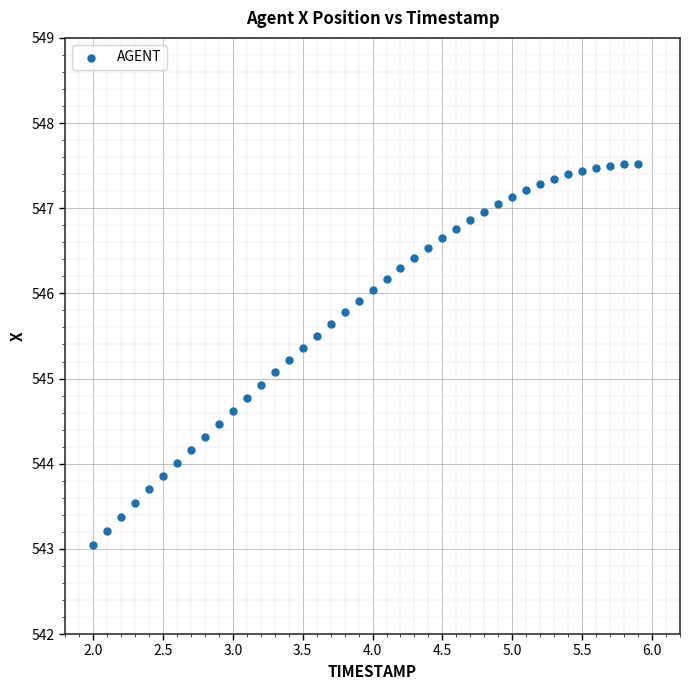

What is the range of Y values (max minus min)?

4.5